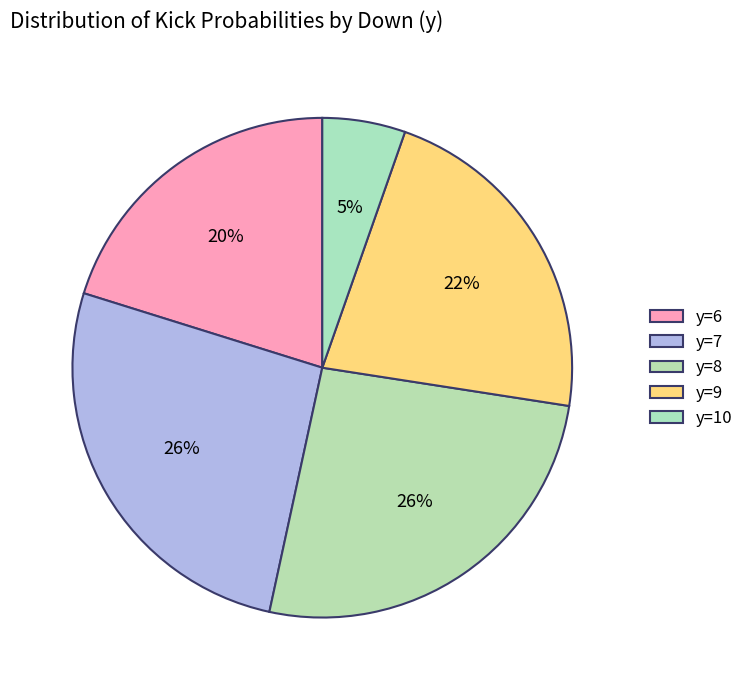

How many segments does this pie chart have?

5